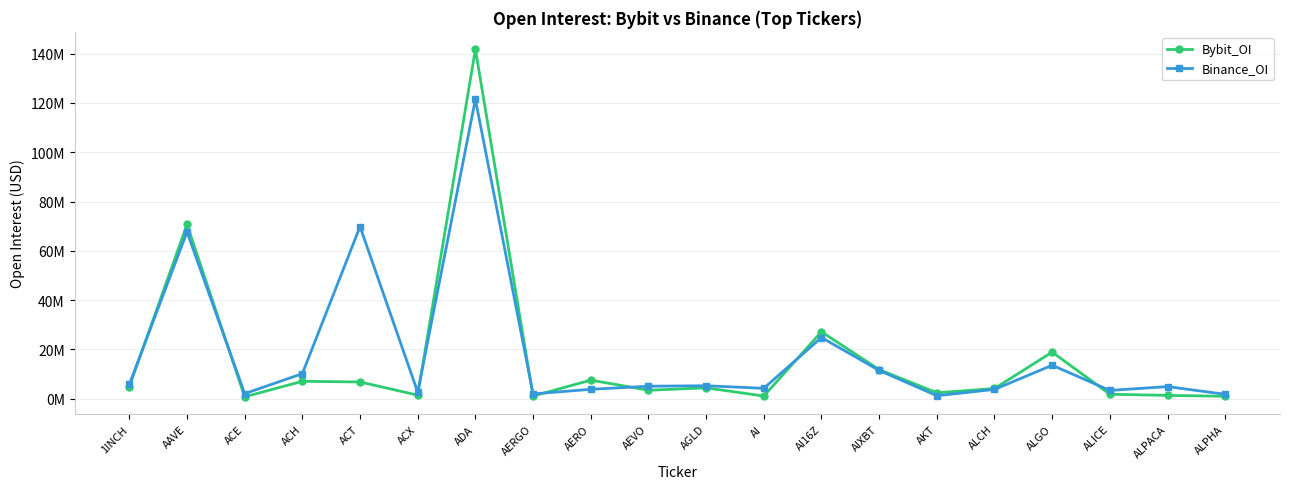

List the series in order of their overall mean, highest first.

Binance_OI, Bybit_OI